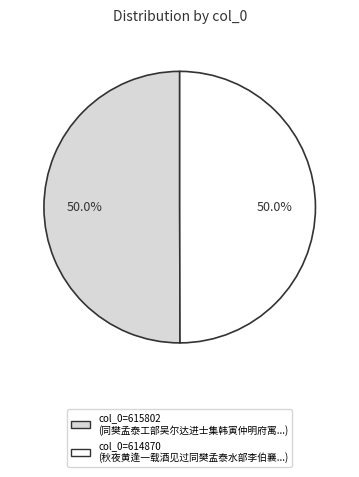

Rank the categories by value from highest to lowest.

同樊孟泰工部吴尔达进士集韩寅仲明府寓分得朝字, 秋夜黄逢一载酒见过同樊孟泰水部李伯襄吉士家伯兄明府分韵得开字